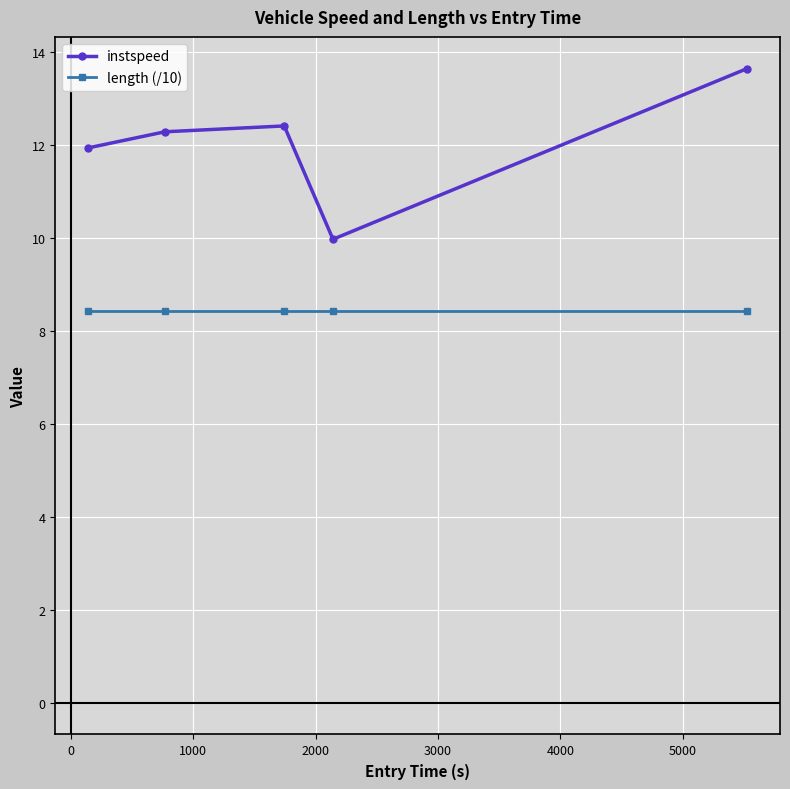

True or false: length (/10) has more than 2 points higher than both neighbors.

False